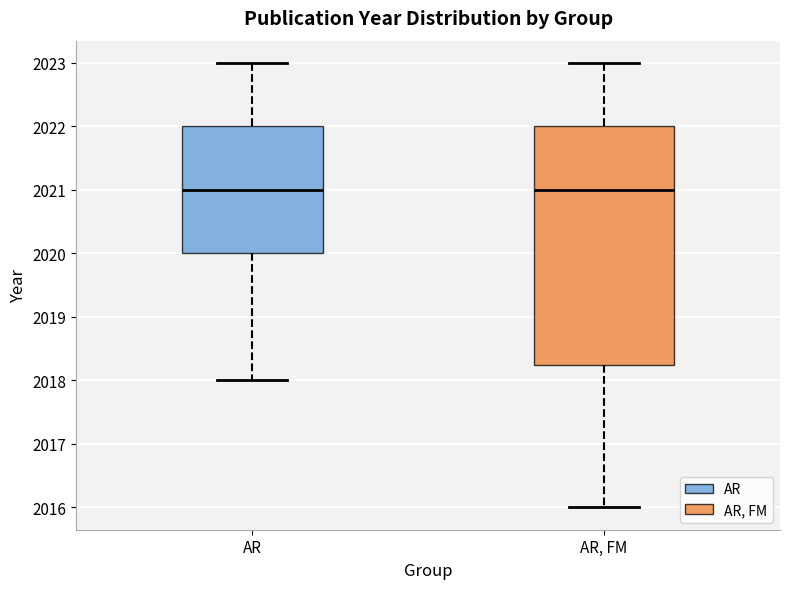

Comparing the boxes themselves (not the whiskers), which one is the tallest?

AR, FM